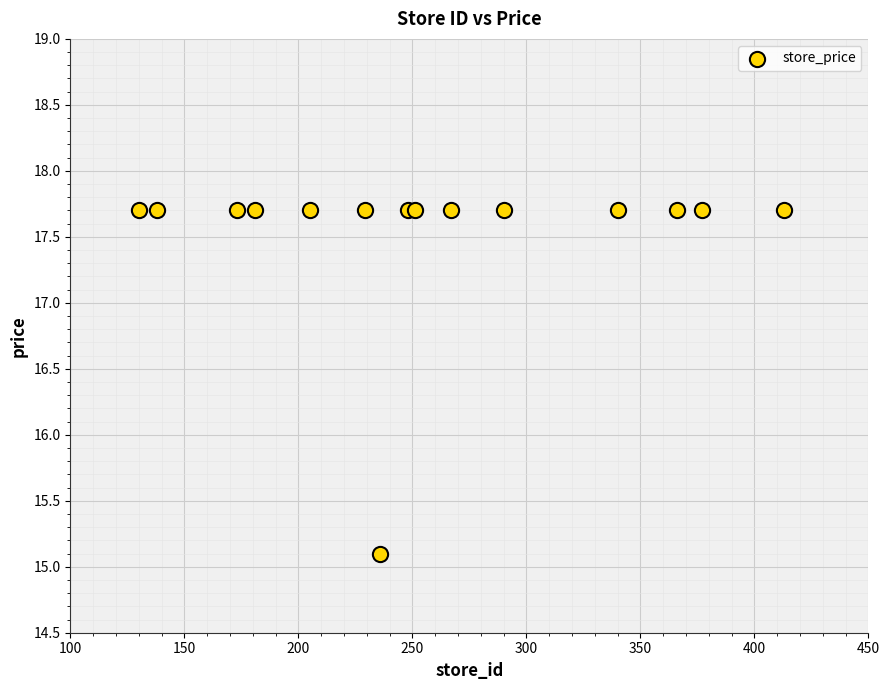

What Y value in the scatter plot is closest to 16?

15.1